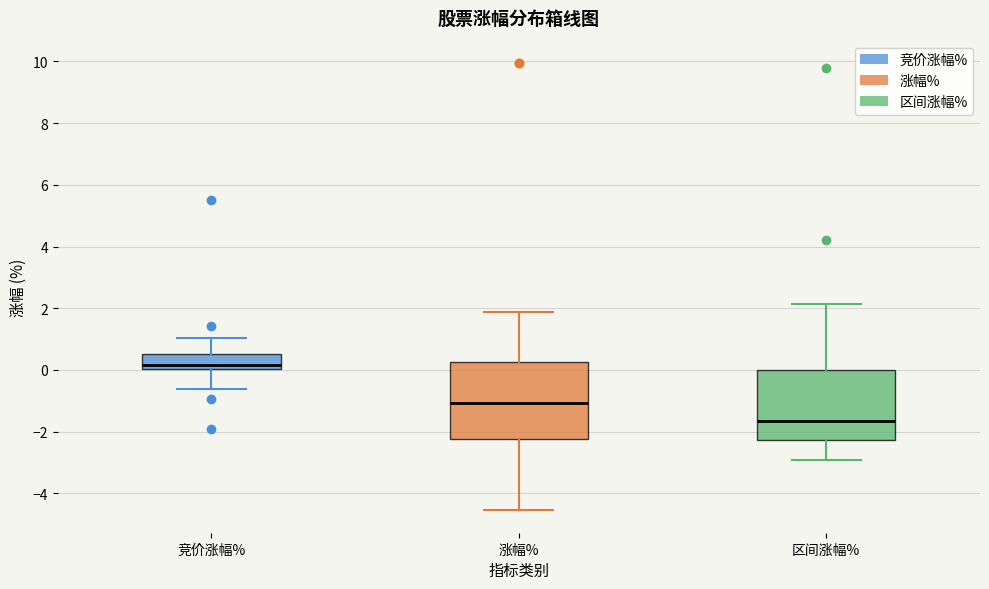

Reading left to right, transcribe this box plot: for each box, give where its median line is, the range the box spans, and where its two whiskers end, as read against the y-axis. The values are not printed on the chart, so give them approximately, as read against the axis.

竞价涨幅%: median 0.2, box 0.0 to 0.6, whiskers -0.6 to 1.0
涨幅%: median -1.0, box -2.2 to 0.2, whiskers -4.6 to 1.8
区间涨幅%: median -1.6, box -2.2 to 0.0, whiskers -3.0 to 2.2